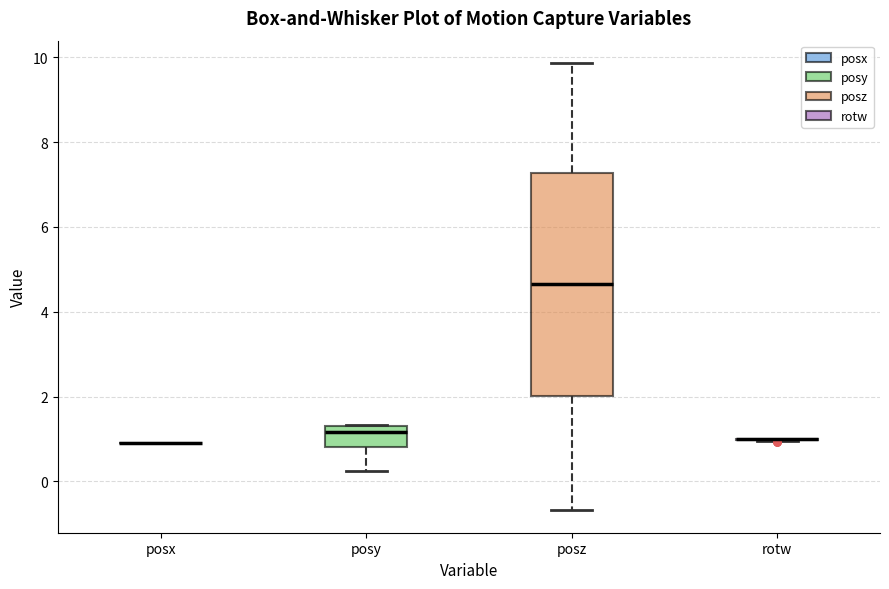

Reading left to right, read every box against the y-axis: the position of its median line, the range the box covers, and the ends of its whiskers. The values are not printed on the chart, so give them approximately, as read against the axis.

posx: box collapsed to a line at 1.0, whiskers 1.0 to 1.0
posy: median 1.2, box 0.8 to 1.4, whiskers 0.2 to 1.4
posz: median 4.6, box 2.0 to 7.2, whiskers -0.6 to 9.8
rotw: box collapsed to a line at 1.0, whiskers 1.0 to 1.0